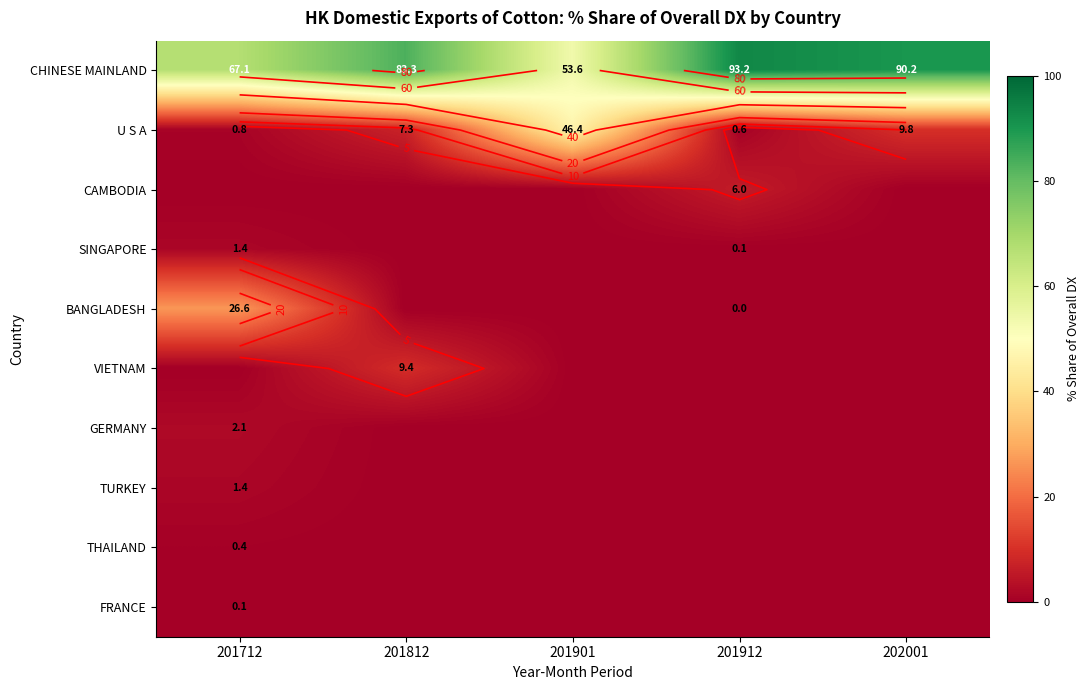

What is the maximum value shown in the chart?

93.2